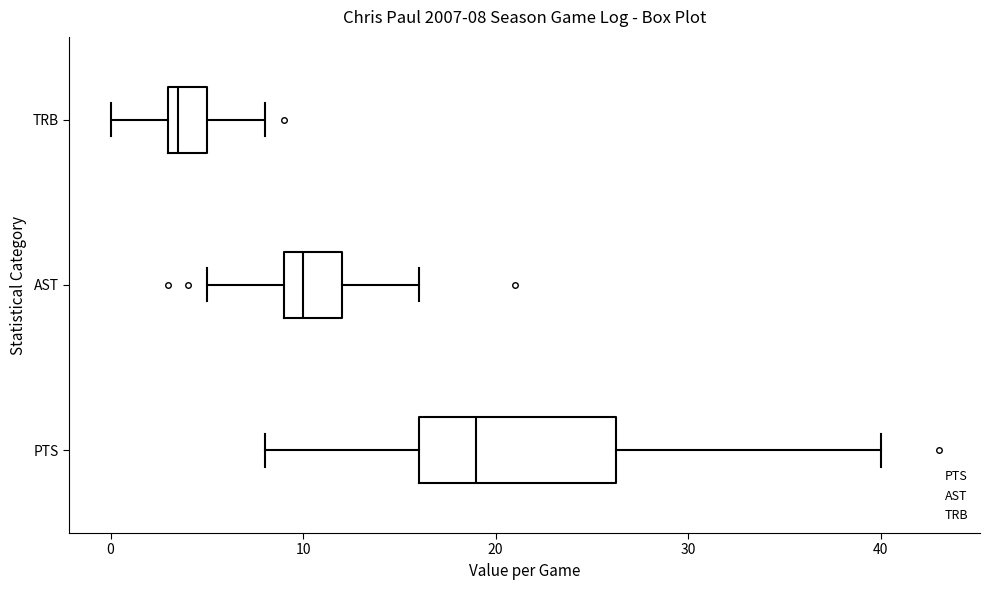

Which box's median line is the furthest to the left?

TRB